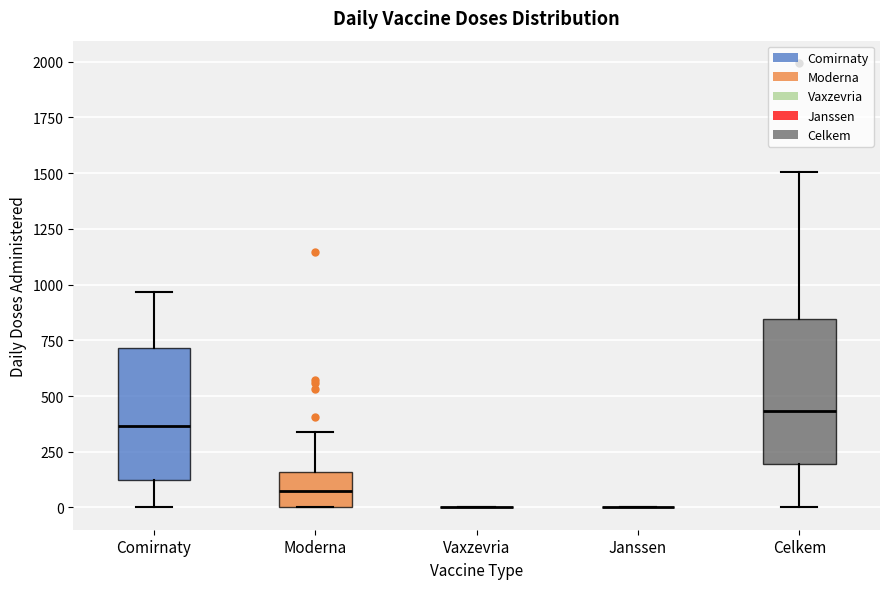

Comparing the boxes themselves (not the whiskers), which one is the tallest?

Celkem